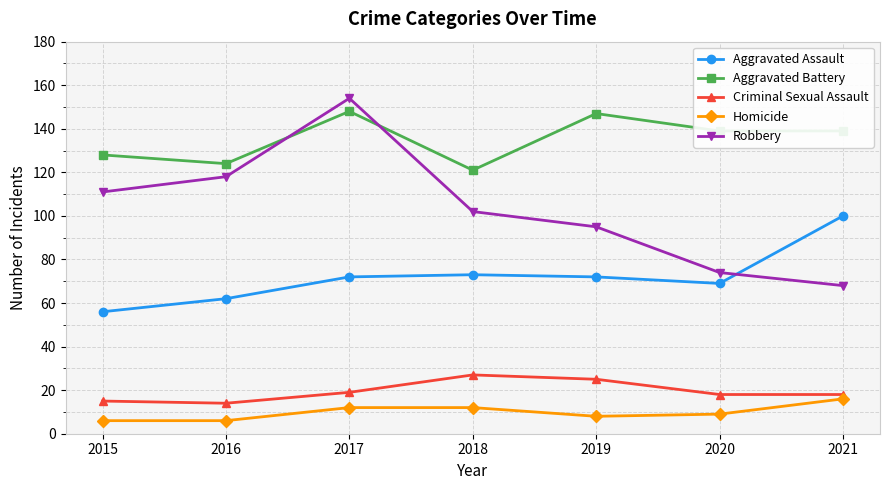

What is the value of the Aggravated Battery point at the 7th from the left?

139